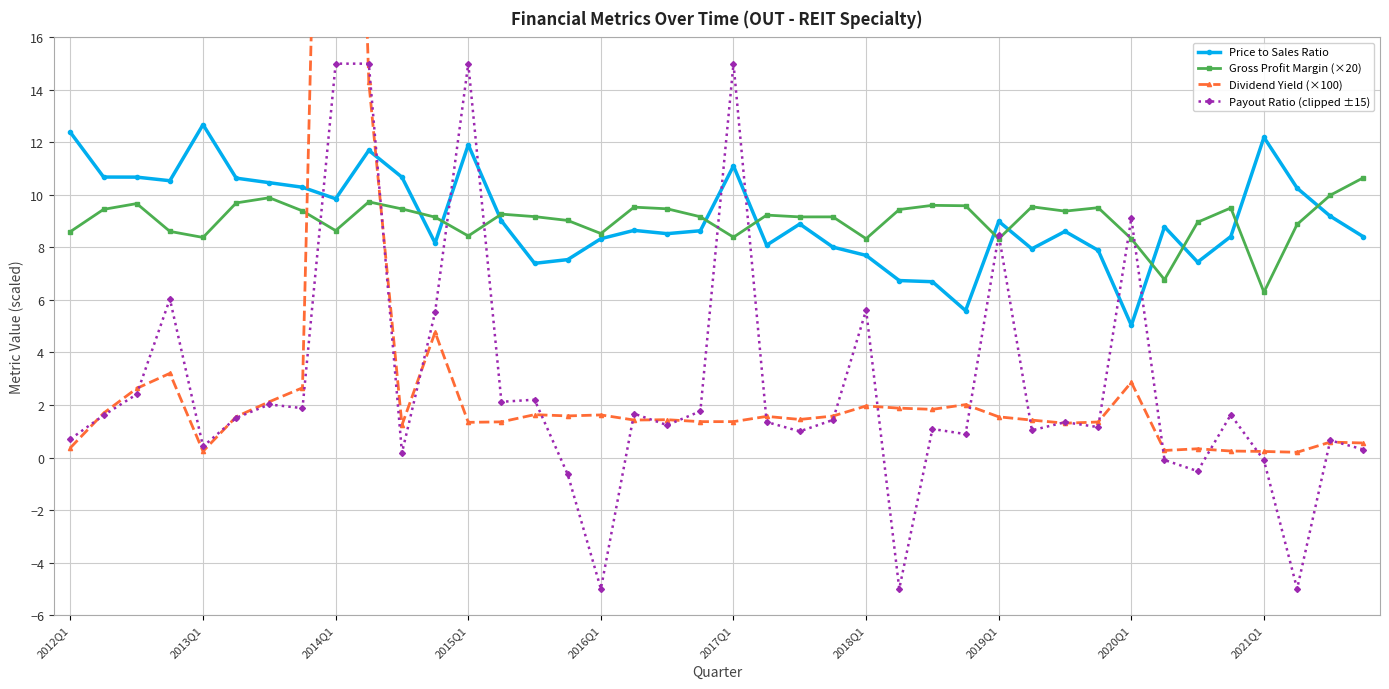

Does the chart display data point markers on the line(s)?

Yes